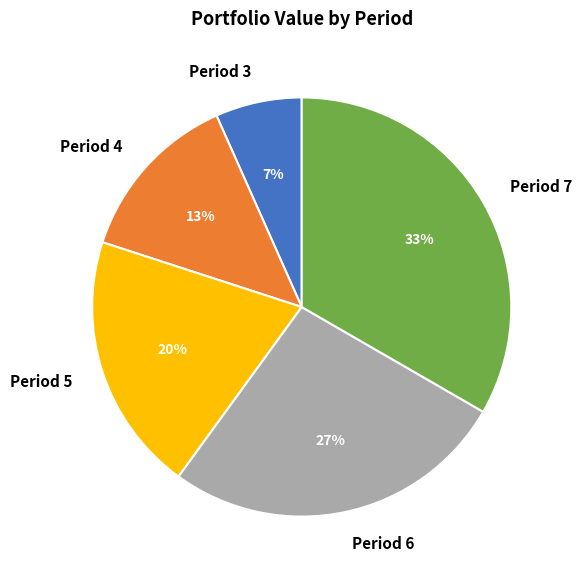

To the nearest percent, what is the difference between the Period 7 and Period 5 slice percentages?

13%